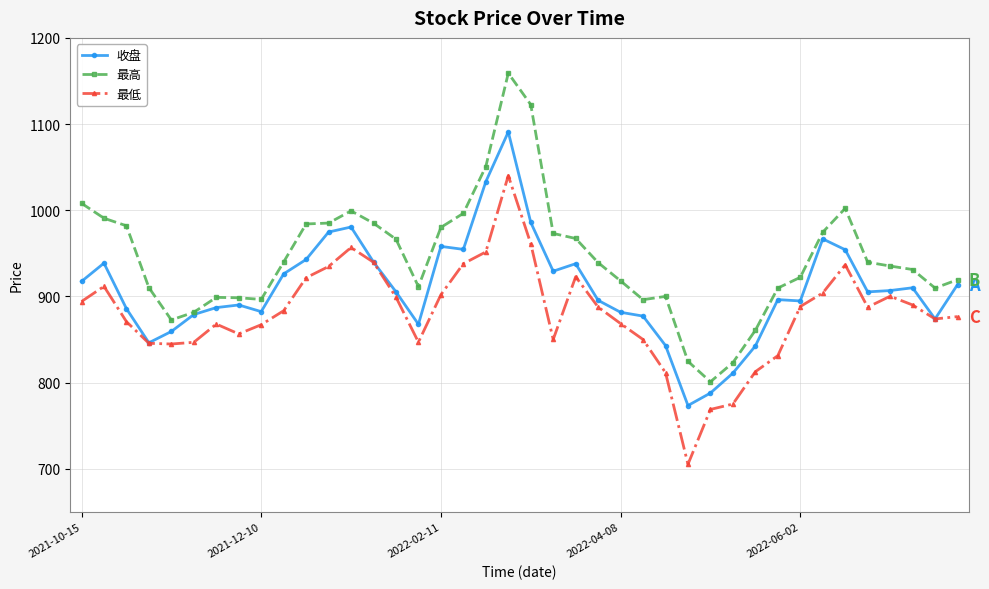

Which series has the widest spread of values?

最高